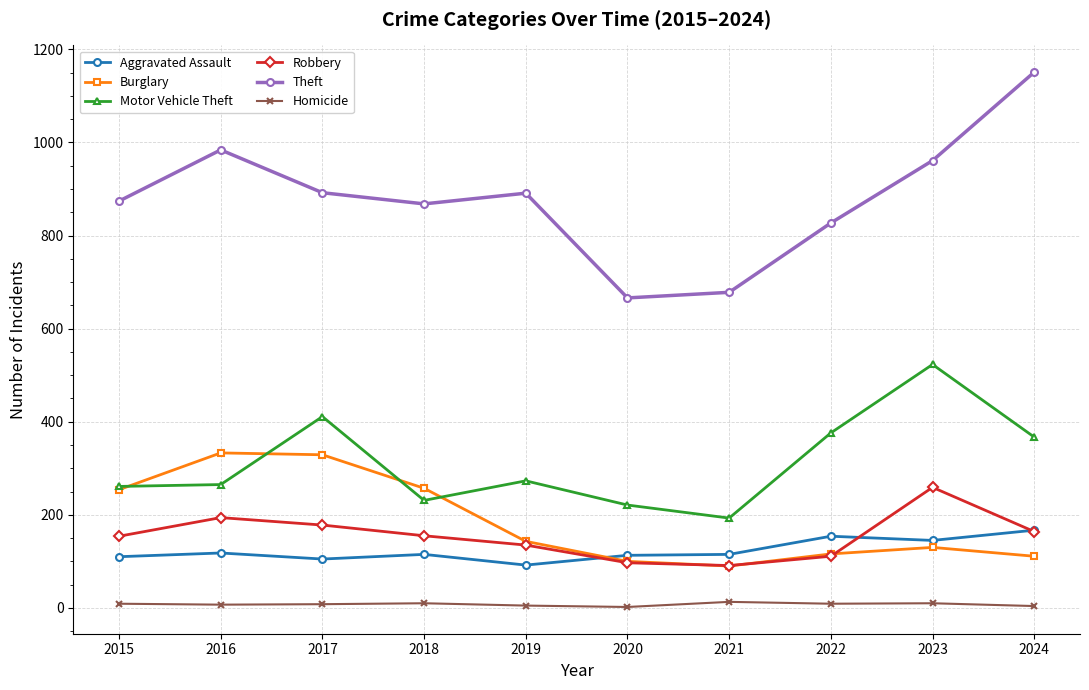

At 2016, list the series in order from largest to smallest.

Theft, Burglary, Motor Vehicle Theft, Robbery, Aggravated Assault, Homicide